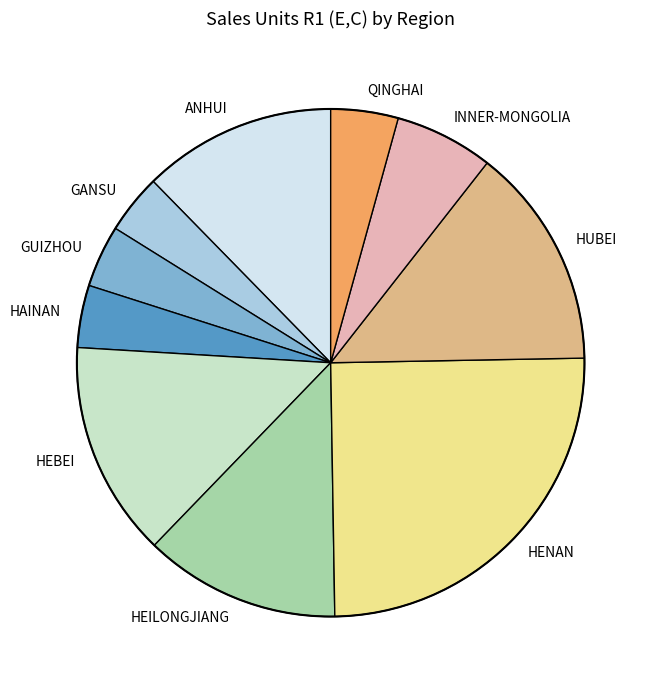

Between GANSU and HUBEI, which is larger?

HUBEI